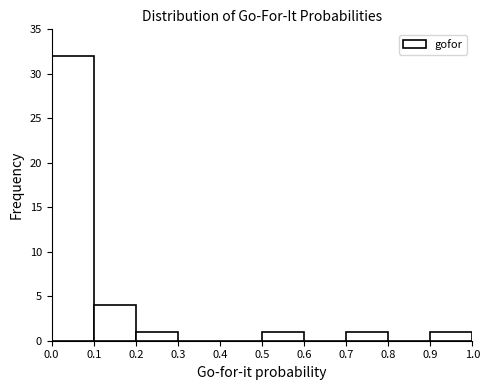

How tall is the bar that spans 0.5 to 0.6 on the x-axis? The values are not printed on the chart, so give them approximately, as read against the axis.

1